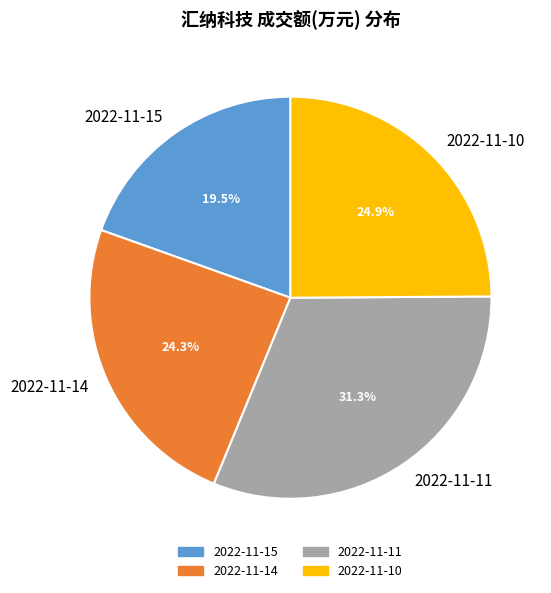

Combined, do 2022-11-14 and 2022-11-15 account for over 50%?

No